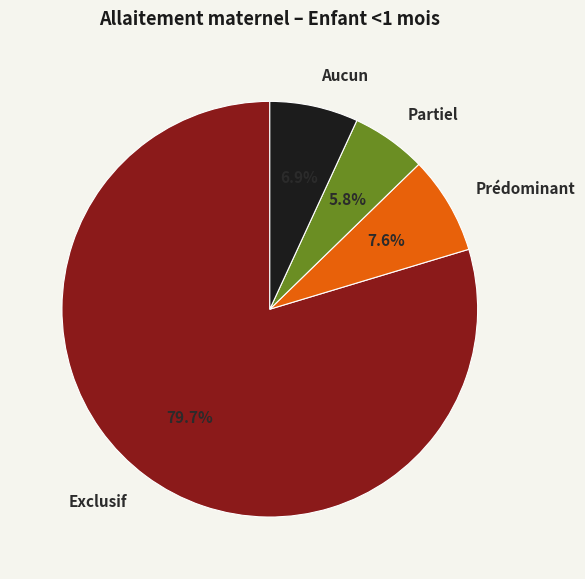

Is it true that Prédominant is 21% of the pie?

False